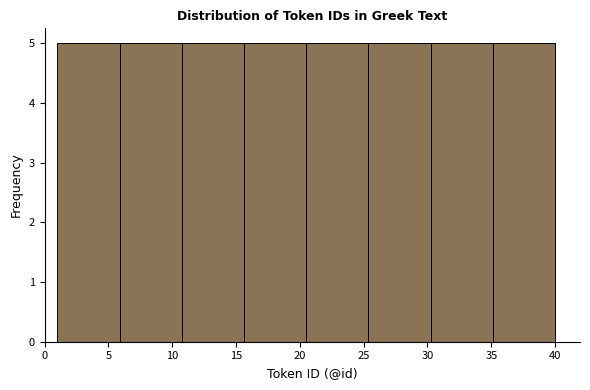

Reading left to right, transcribe this chart: for each bar, give the range it covers on the x-axis and its height. Neither the bar edges nor the heights are printed on the chart, so give them approximately, as read against the axes.

1.0 to 6.0: 5
6.0 to 11.0: 5
11.0 to 15.5: 5
15.5 to 20.5: 5
20.5 to 25.5: 5
25.5 to 30.5: 5
30.5 to 35.0: 5
35.0 to 40.0: 5